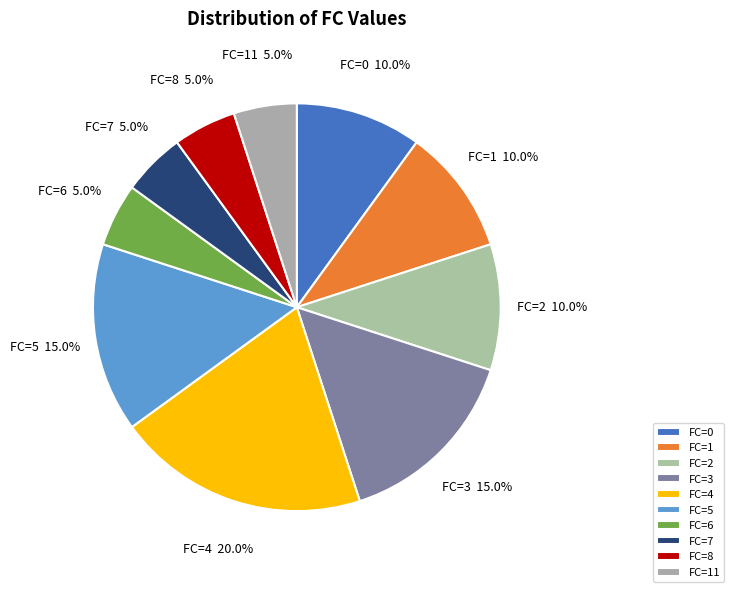

Does any single category account for the majority?

No